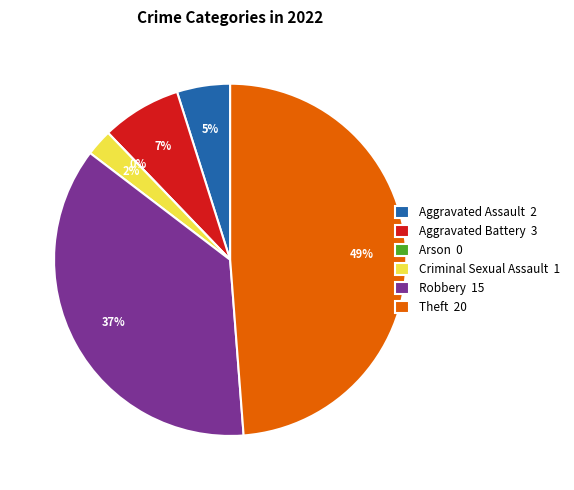

Rank the categories by value from lowest to highest.

Arson, Criminal Sexual Assault, Aggravated Assault, Aggravated Battery, Robbery, Theft